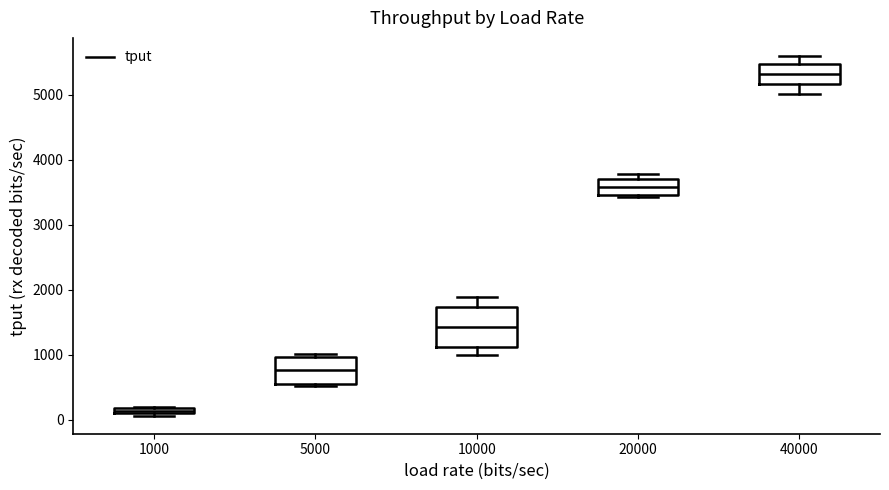

Which box has the lowest median line?

1000